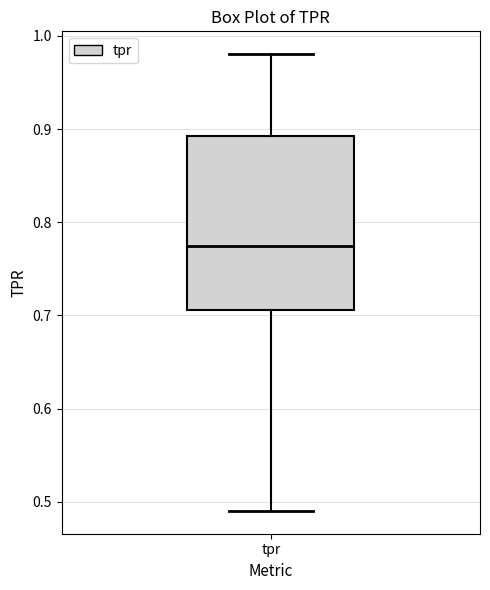

Transcribe this box plot: give where the median line is, the range the box spans, and where the two whiskers end, as read against the y-axis. The values are not printed on the chart, so give them approximately, as read against the axis.

median 0.77, box 0.71 to 0.89, whiskers 0.49 to 0.98